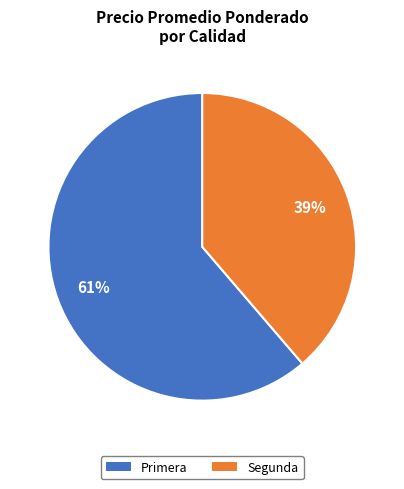

Count the number of slices in the pie.

2